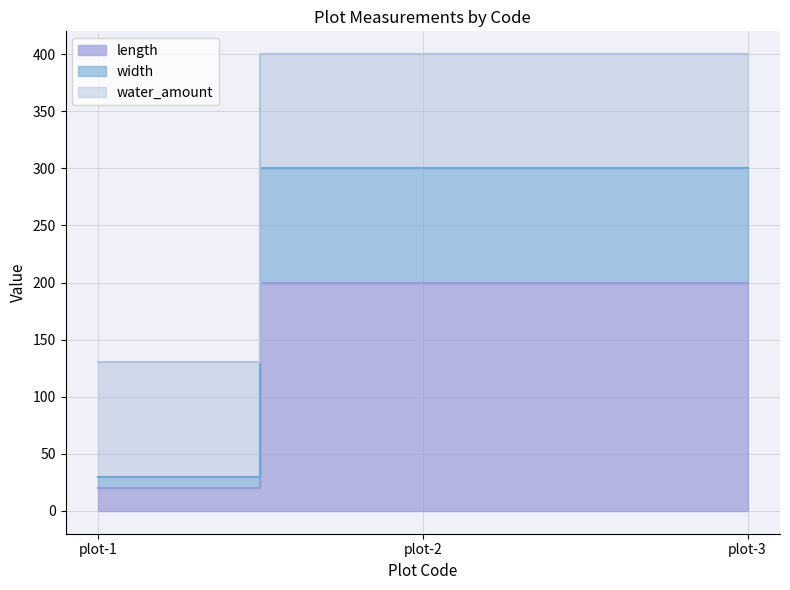

Read the length value at plot-2, to the nearest 5.

200